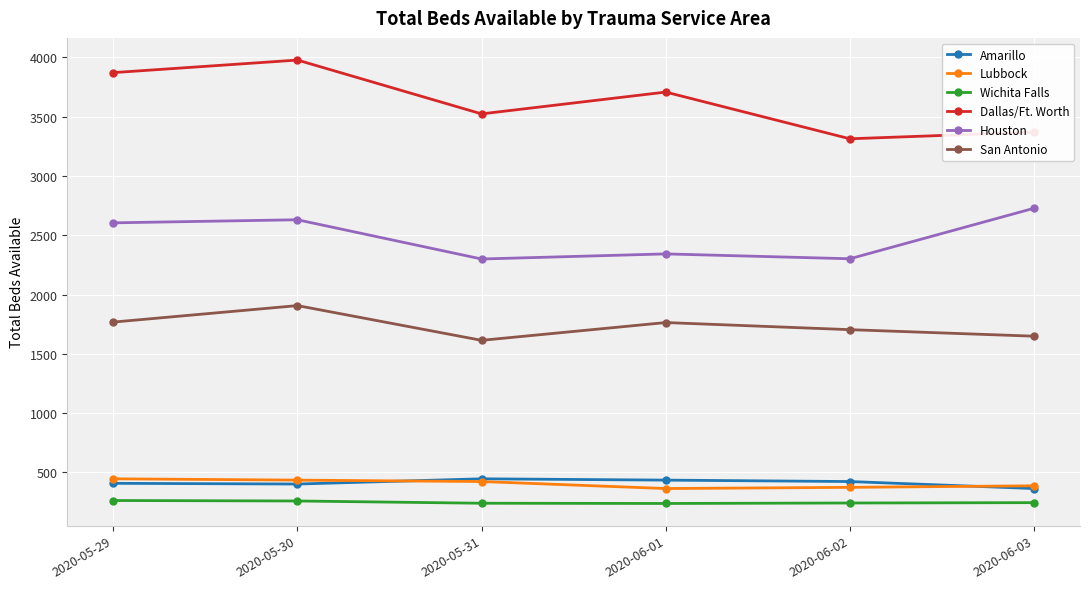

What is the difference between the highest and lowest values at 2020-05-29?

3609